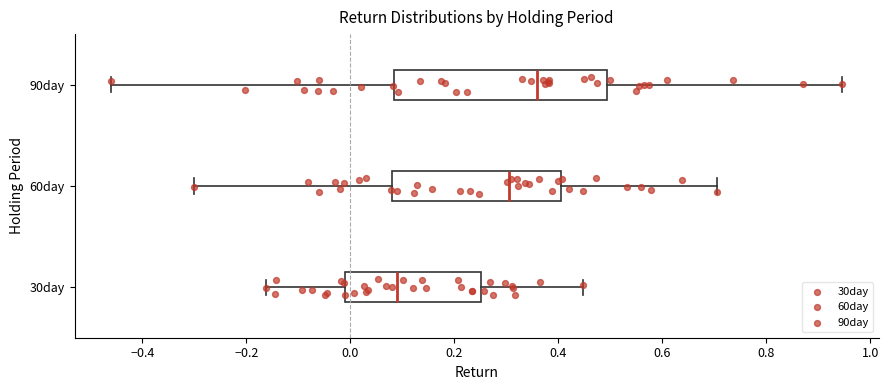

Reading bottom to top, read every box against the x-axis: the position of its median line, the range the box covers, and the ends of its whiskers. The values are not printed on the chart, so give them approximately, as read against the axis.

30day: median 0.10, box -0.02 to 0.26, whiskers -0.16 to 0.44
60day: median 0.30, box 0.08 to 0.40, whiskers -0.30 to 0.70
90day: median 0.36, box 0.08 to 0.50, whiskers -0.46 to 0.94